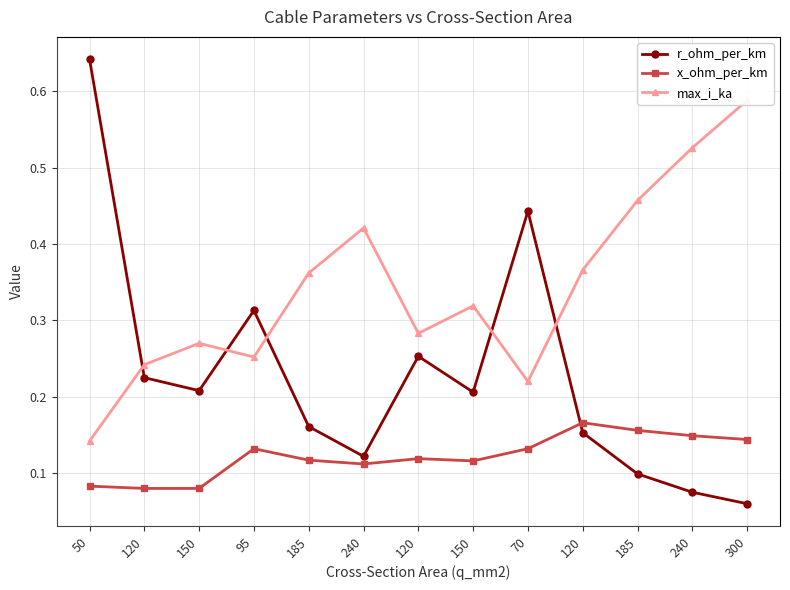

How many distinct data groups are displayed?

3